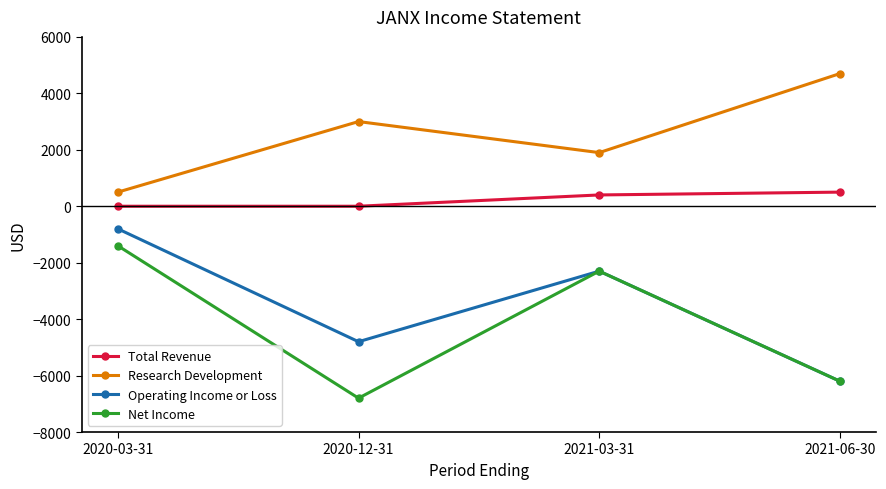

Count the Total Revenue values in the range 0 to 500.

4